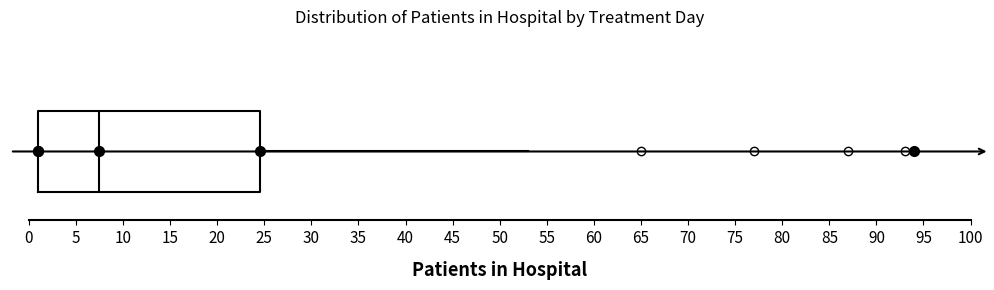

Read this box plot against the x-axis: the position of the median line, the range covered by the box, and the ends of both whiskers. The values are not printed on the chart, so give them approximately, as read against the axis.

median 7.5, box 1.0 to 24.5, whiskers 1.0 to 53.0